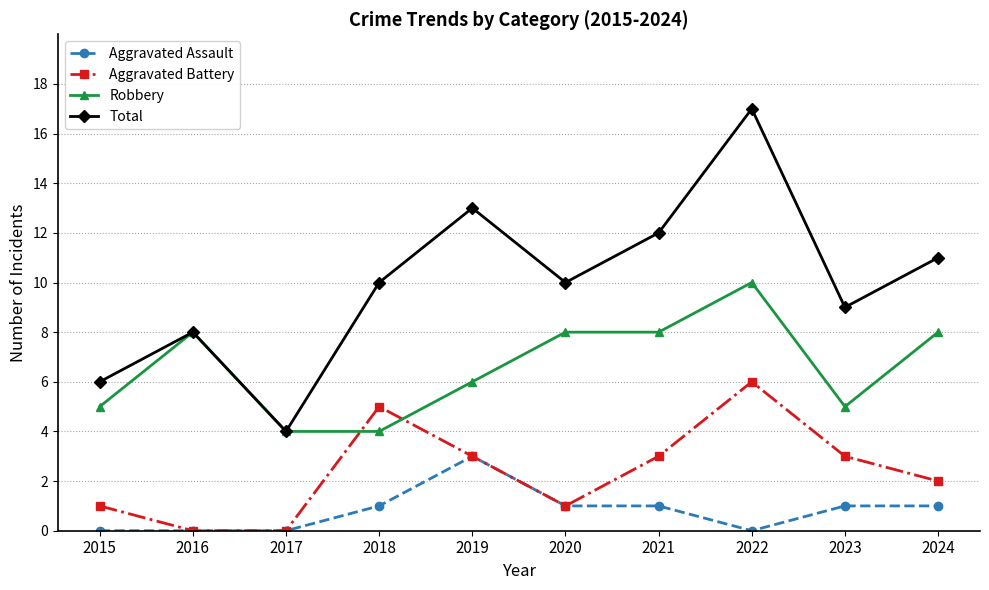

What is the sum of the Aggravated Battery values at 2017 and 2019?

3